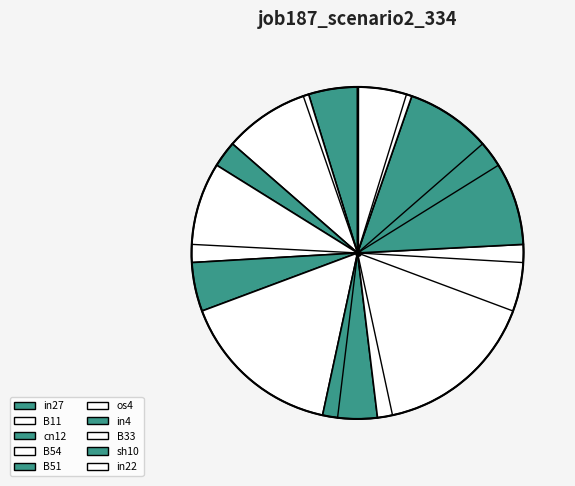

Which category has the smallest portion of the pie?

cn12